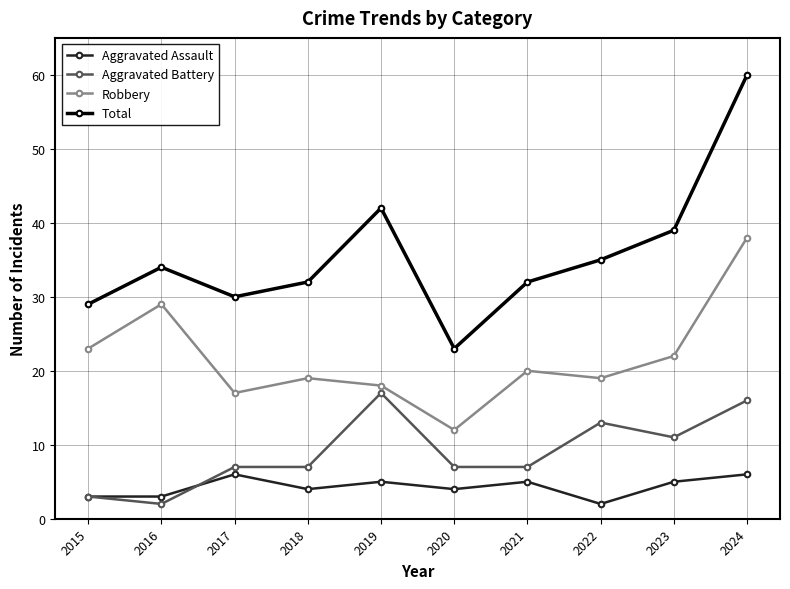

Which category has the highest value in the Aggravated Battery series?

2019